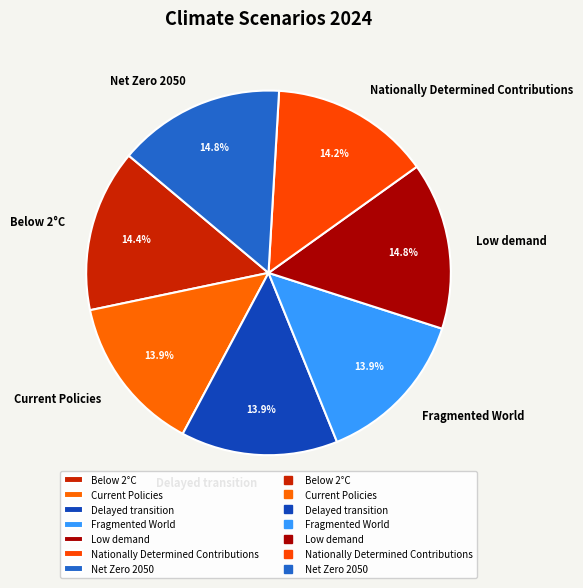

How many segments does this pie chart have?

7